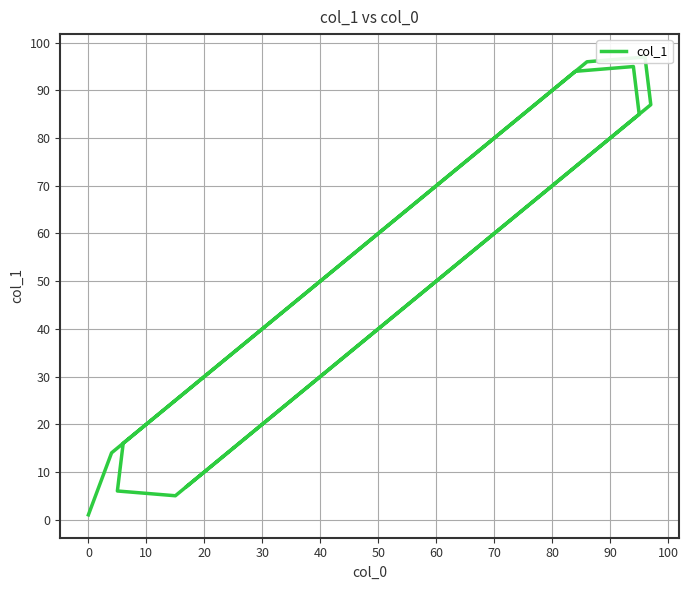

Is it true that the value at 18 is 10?

False